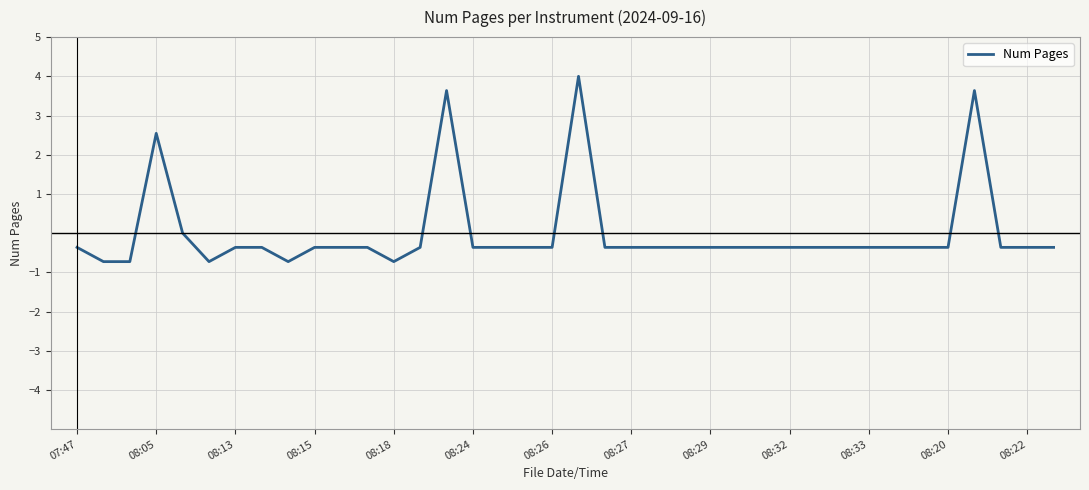

What is the difference between the second highest and minimum values?

4.4